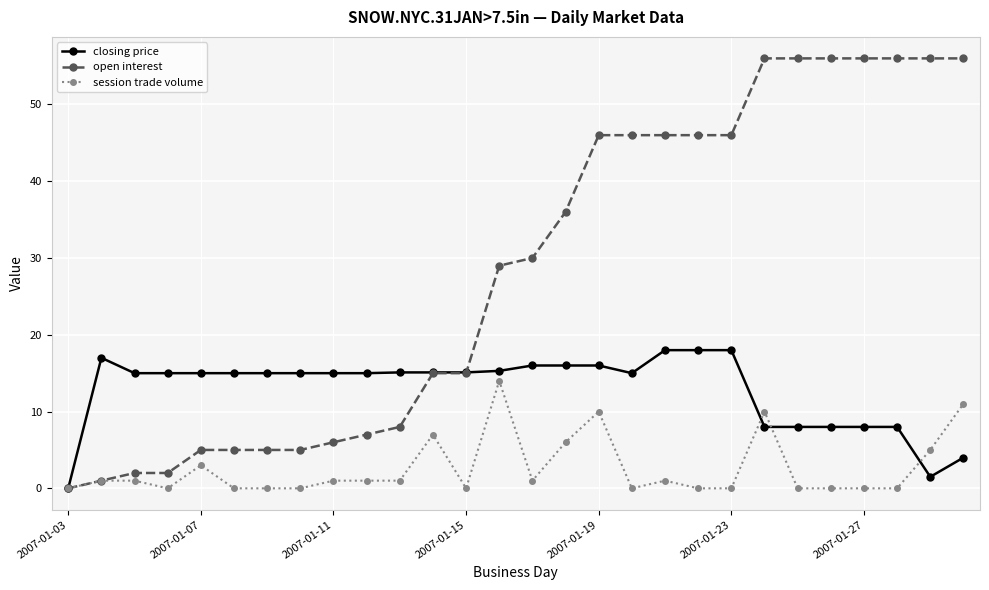

List the series in order of their overall mean, lowest first.

session trade volume, closing price, open interest